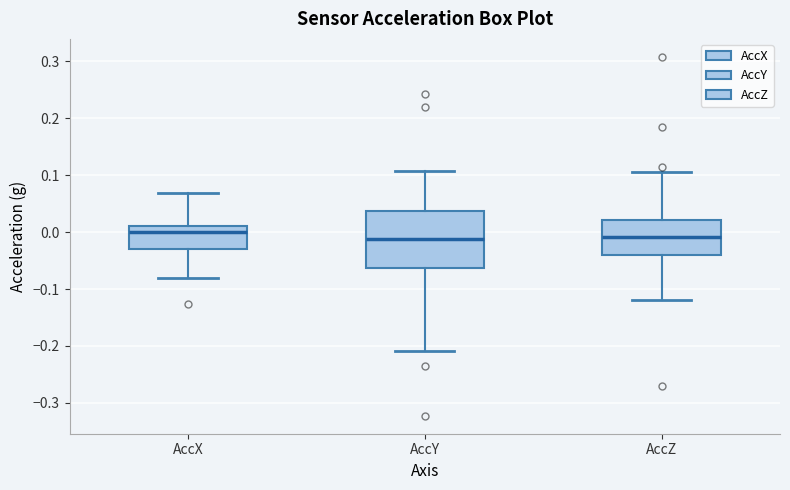

Reading left to right, transcribe this box plot: for each box, give where its median line is, the range the box spans, and where its two whiskers end, as read against the y-axis. The values are not printed on the chart, so give them approximately, as read against the axis.

AccX: median 0.00, box -0.03 to 0.01, whiskers -0.08 to 0.07
AccY: median -0.01, box -0.06 to 0.04, whiskers -0.21 to 0.11
AccZ: median -0.01, box -0.04 to 0.02, whiskers -0.12 to 0.11